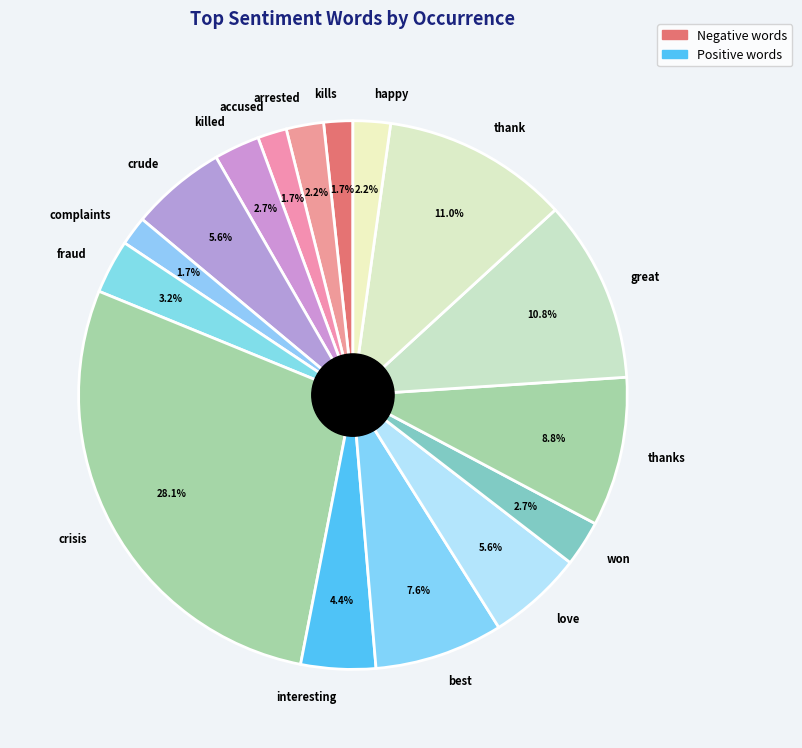

Between accused and won, which is larger?

won